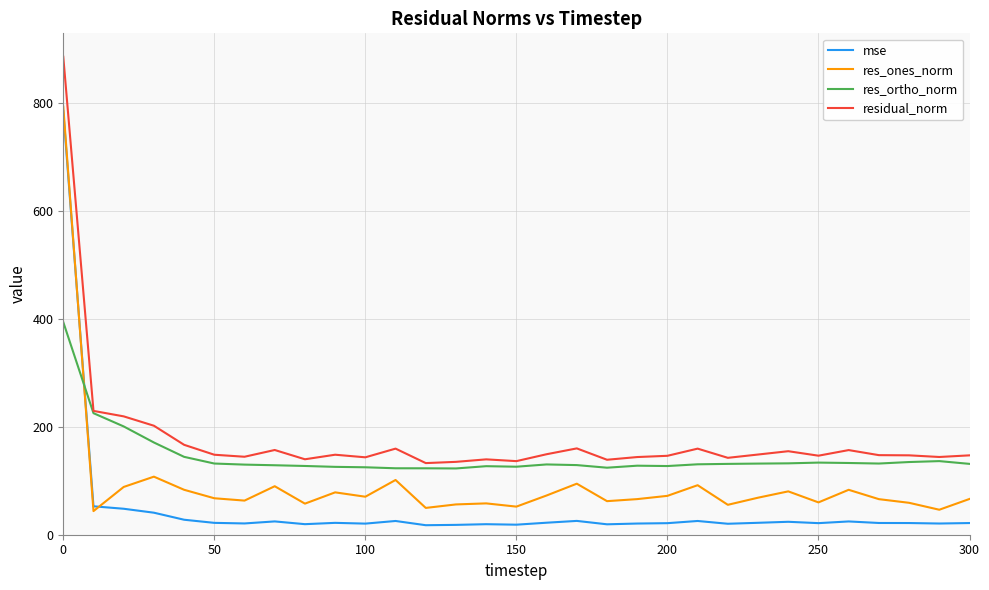

What is the difference between the maximum and minimum values in the mse series?

767.6